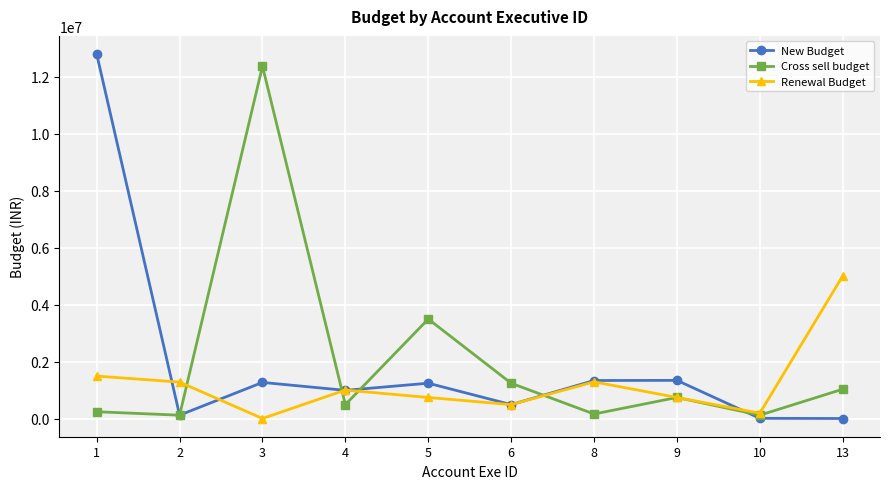

How many distinct data groups are displayed?

3